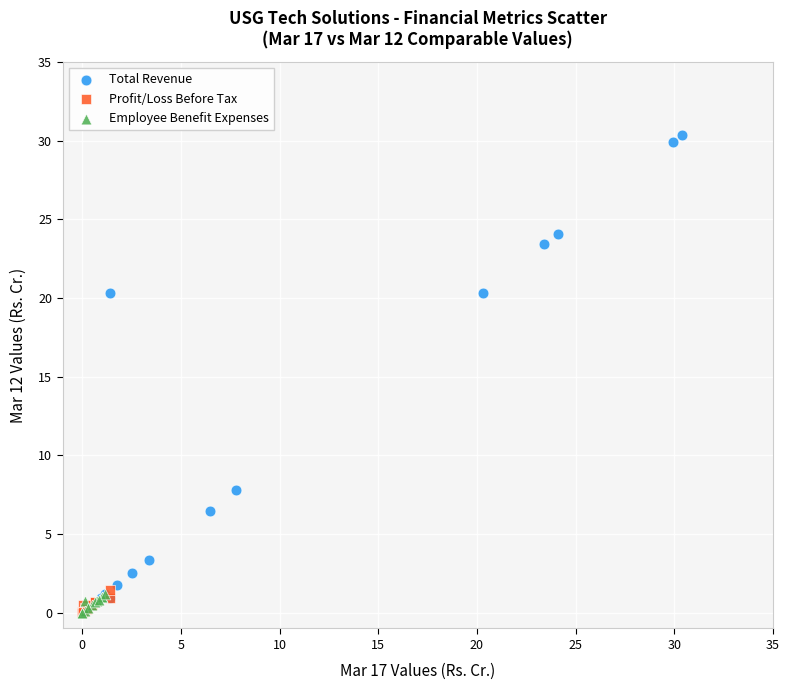

Which series has the widest spread of Y values?

Total Revenue